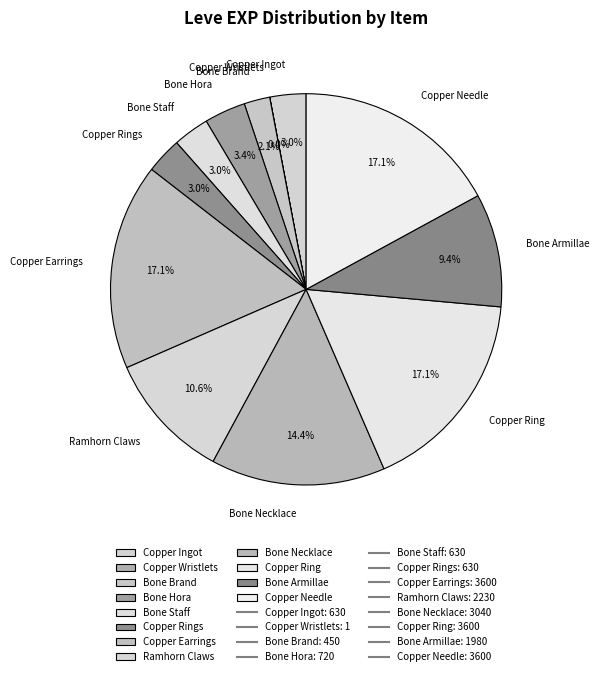

Is Bone Armillae the majority of the pie?

No